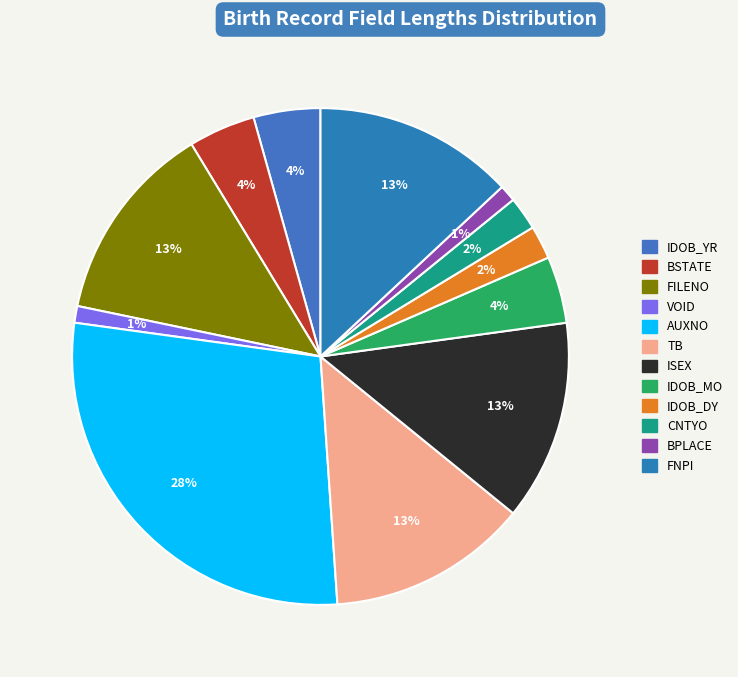

What is the smallest slice in the pie chart?

VOID